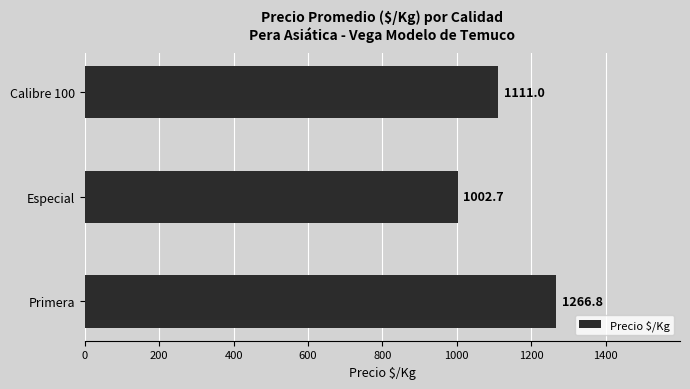

What is the approximate value at Primera?

1266.8